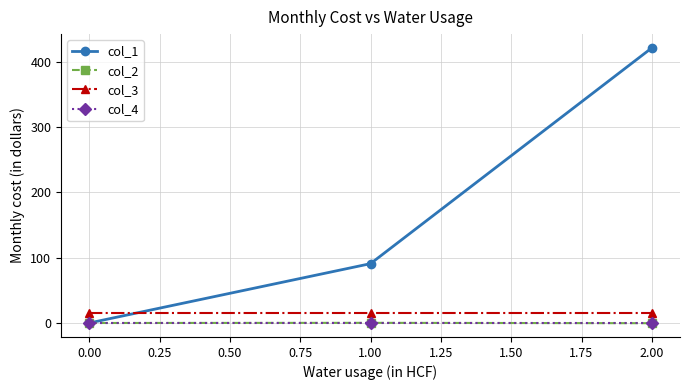

What is the difference between the highest and lowest values at 0.00?

16.0